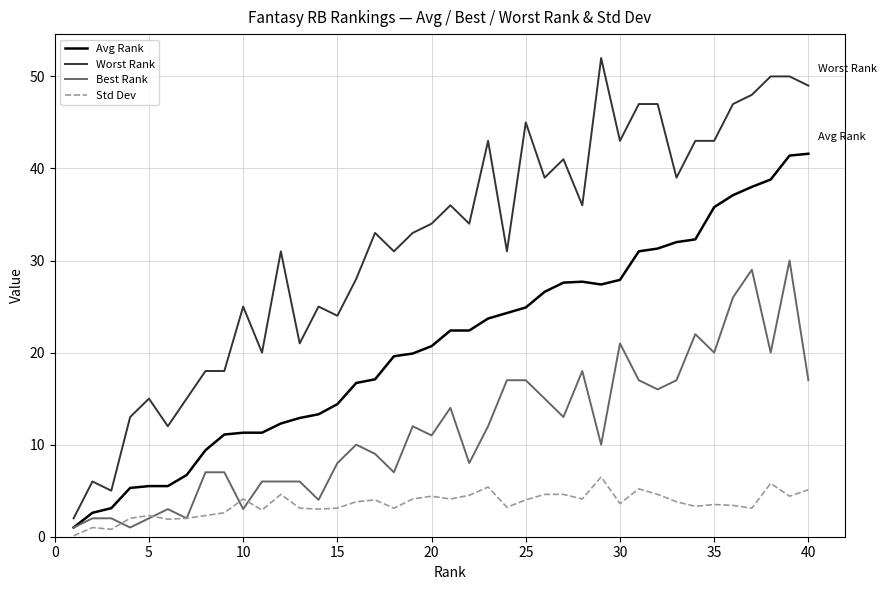

What is the lowest value of the Worst Rank series?

2.0